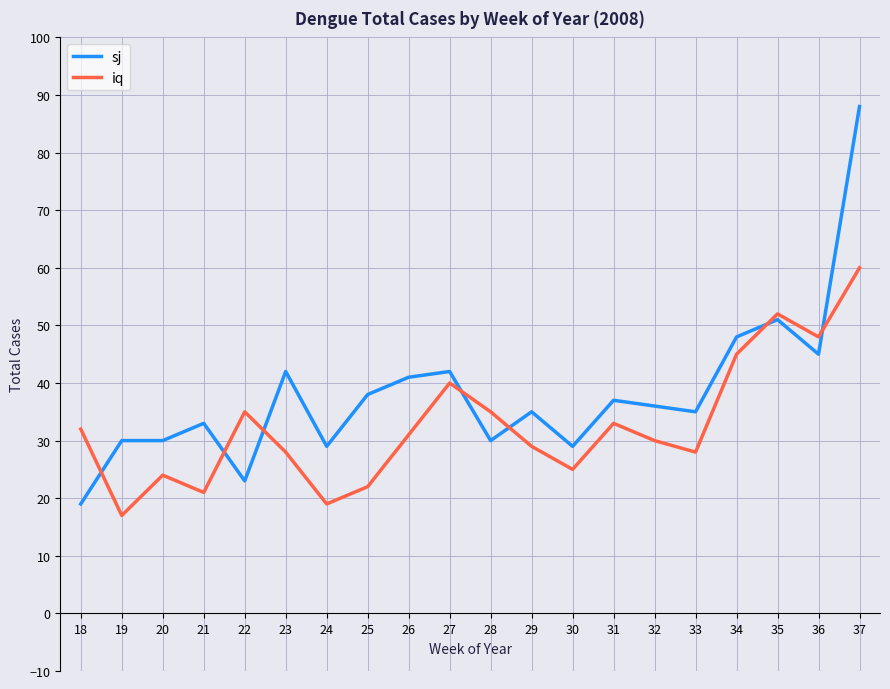

The sj series shows 35 at 33. True or false?

True